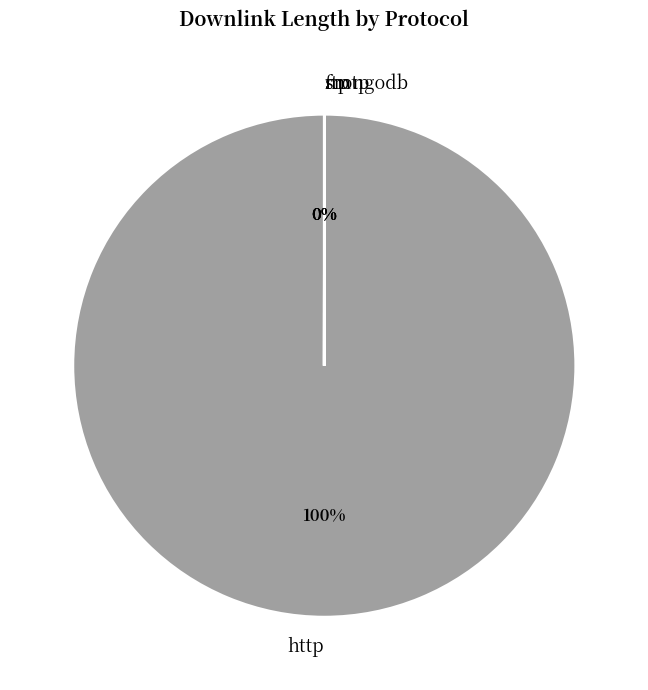

What is the largest slice in the pie chart?

http